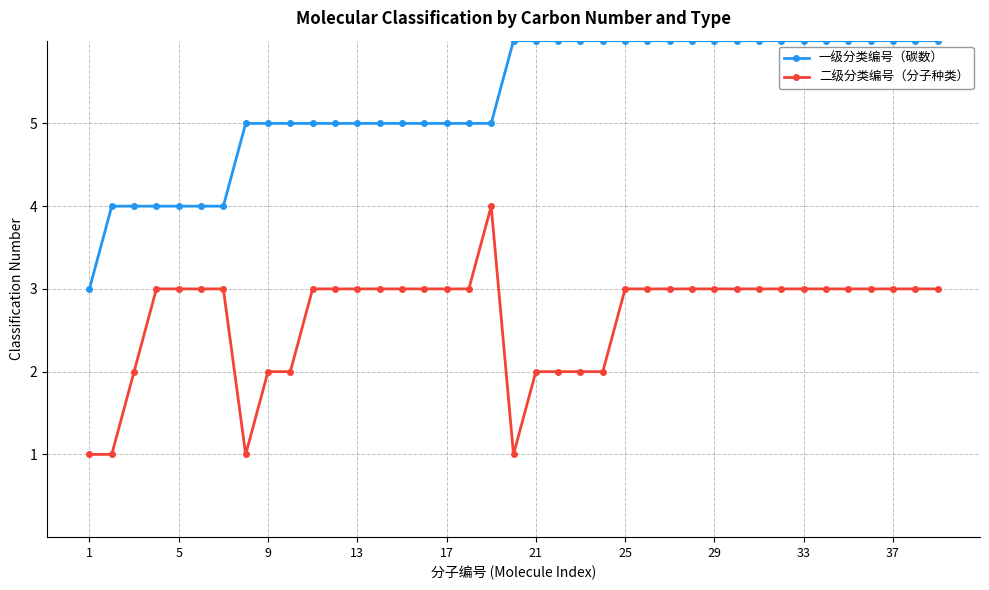

True or false: 二级分类编号（分子种类） and 一级分类编号（碳数） intersect in this chart.

False